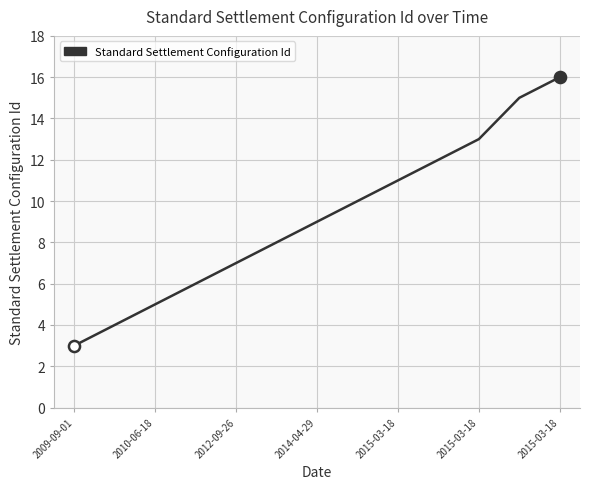

What is the maximum value shown in the chart?

16